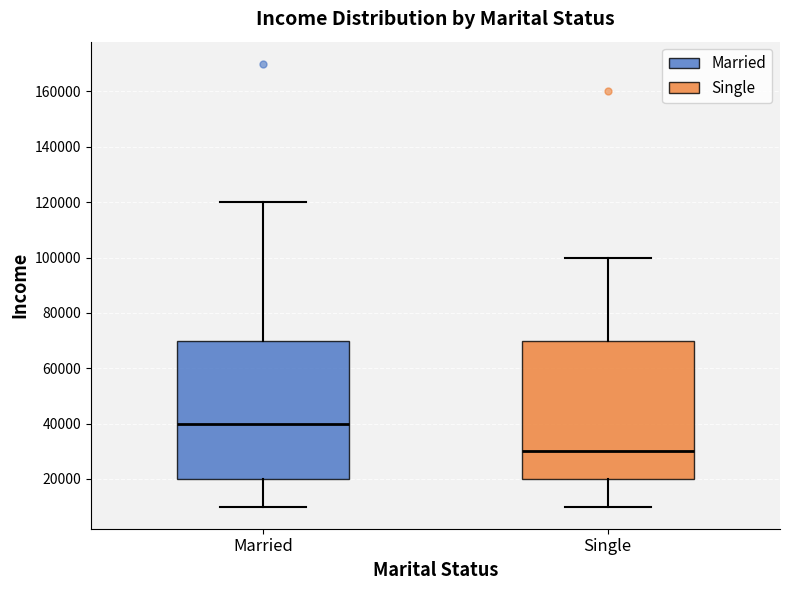

Which box's median line is the lowest?

Single